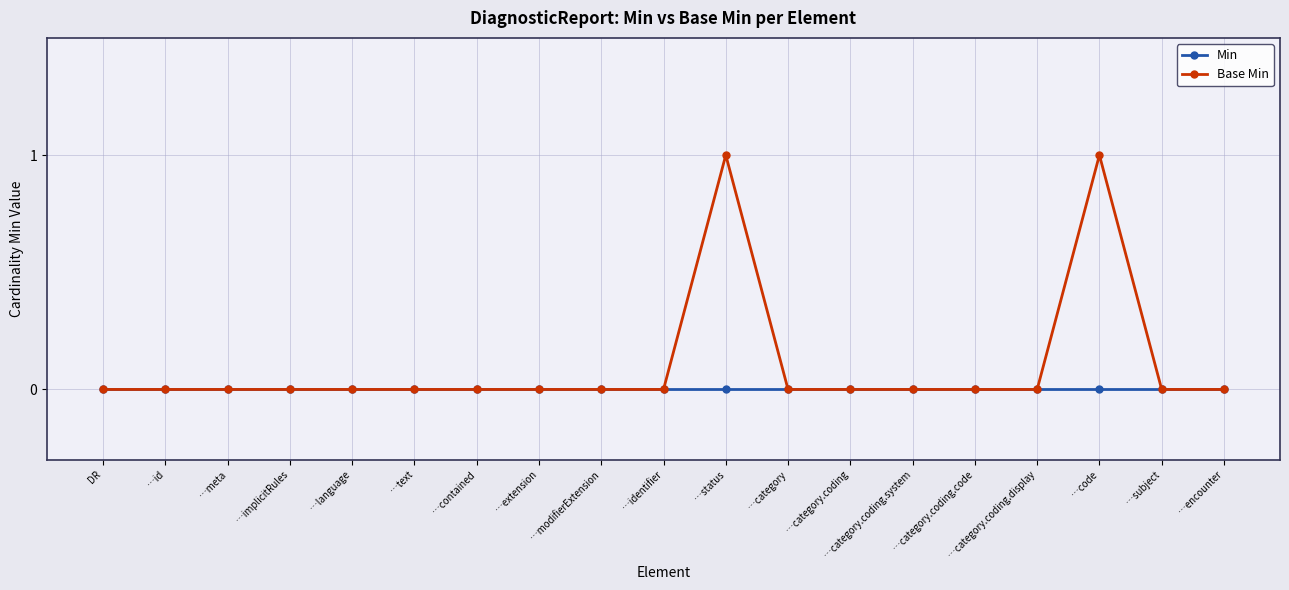

Which series has the largest total across all categories?

Base Min